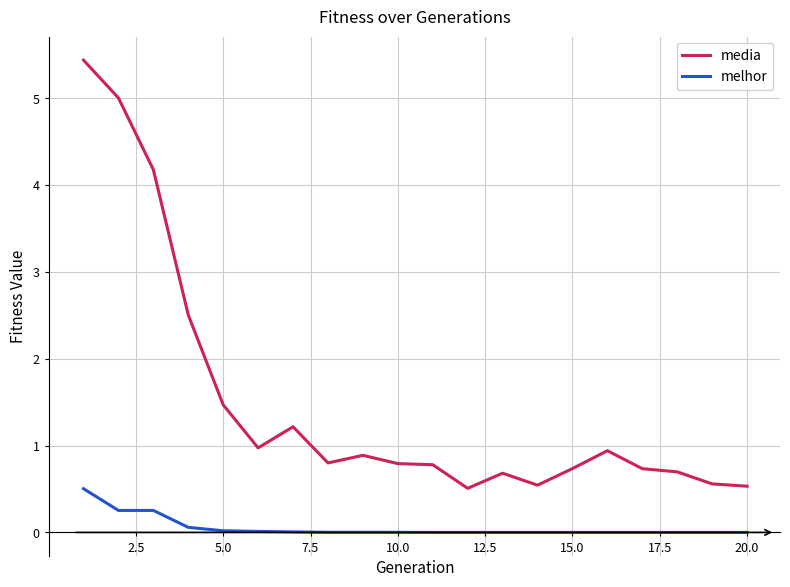

Which series has the largest total across all categories?

media